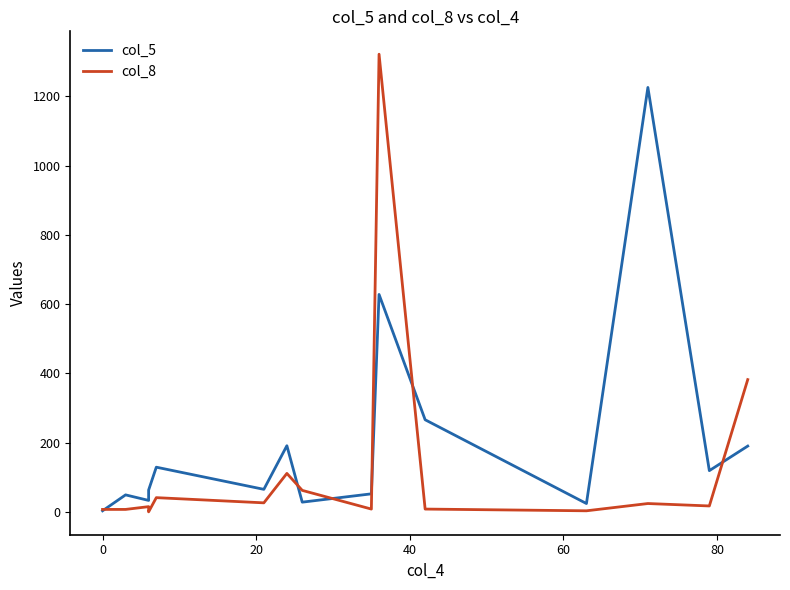

Which series ends up on top after the final intersection of col_5 and col_8?

col_8